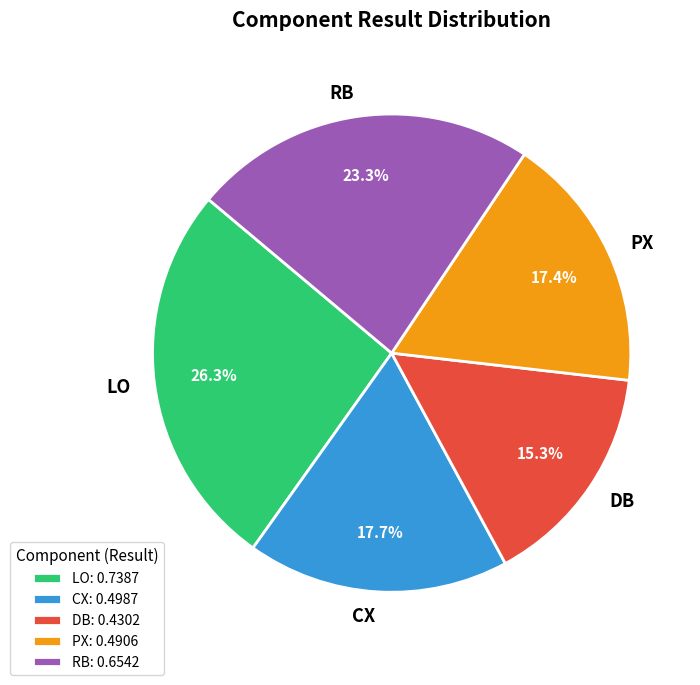

True or false: PX accounts for 30% of the total.

False